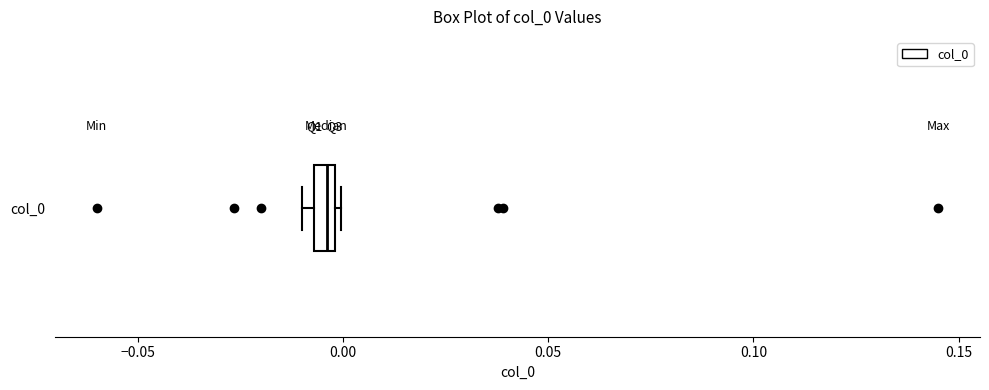

Where is the left edge of the box for col_0 on the x-axis? The values are not printed on the chart, so give them approximately, as read against the axis.

-0.005